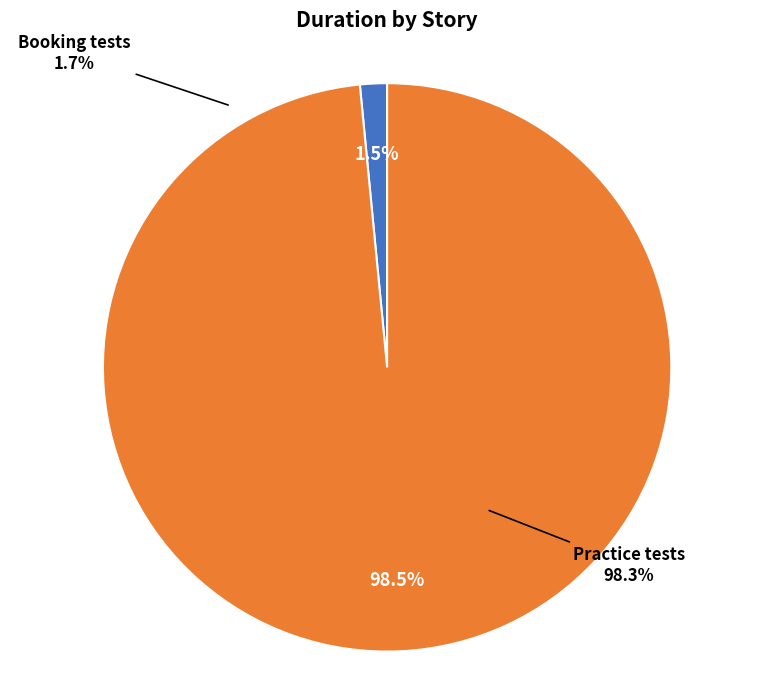

Rank the categories by value from highest to lowest.

Practice tests, Booking tests